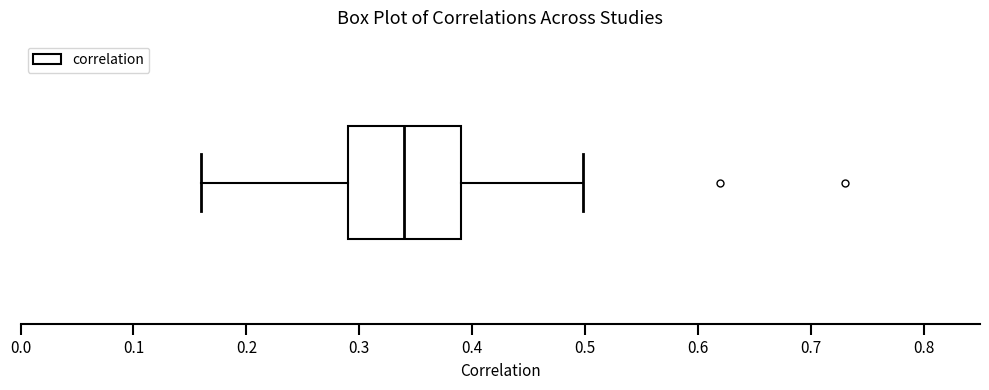

Read this box plot against the x-axis: the position of the median line, the range covered by the box, and the ends of both whiskers. The values are not printed on the chart, so give them approximately, as read against the axis.

median 0.34, box 0.29 to 0.39, whiskers 0.16 to 0.50